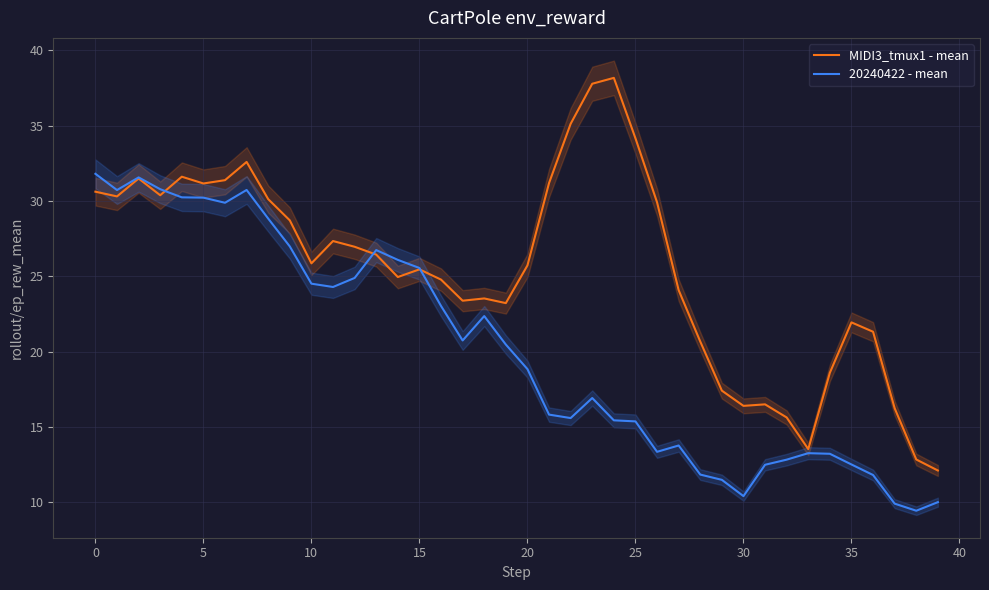

How many categories are shown in the chart?

40